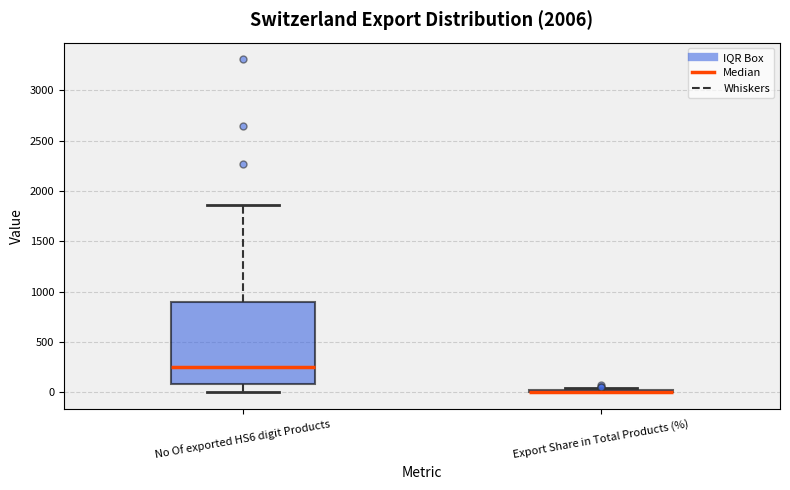

Reading left to right, transcribe this box plot: for each box, give where its median line is, the range the box spans, and where its two whiskers end, as read against the y-axis. The values are not printed on the chart, so give them approximately, as read against the axis.

No Of exported HS6 digit Products: median 250, box 100 to 900, whiskers 0 to 1850
Export Share in Total Products (%): box collapsed to a line at 0, whiskers 0 to 50